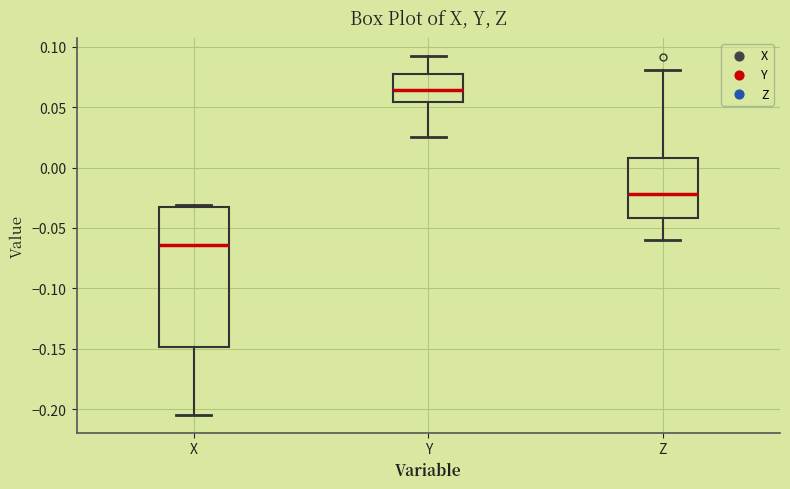

Which box has the highest median line?

Y